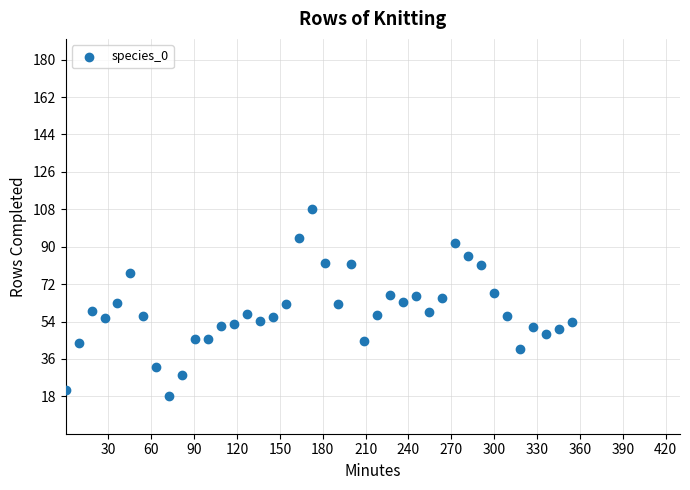

What is the range of Y values (max minus min)?

90.0